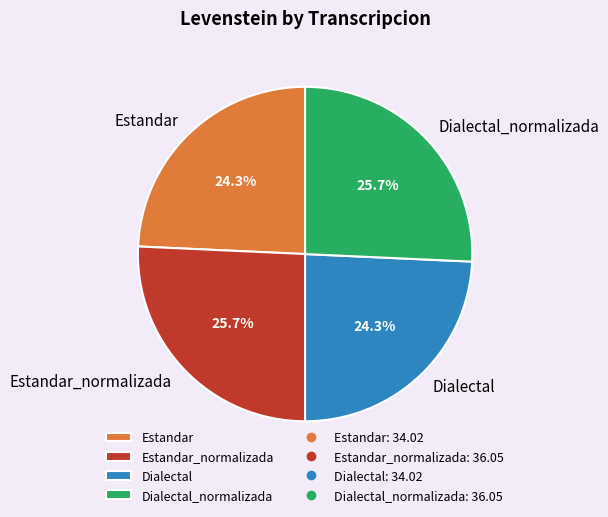

What is the ratio of the value at Estandar to the value at Dialectal?

1.0